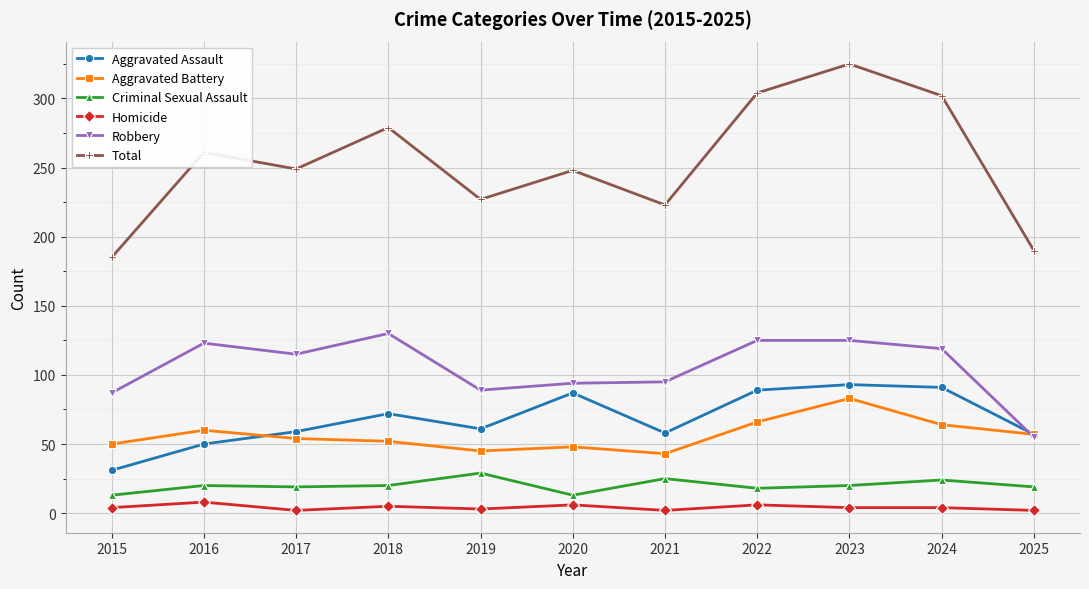

What is the greatest value displayed?

325